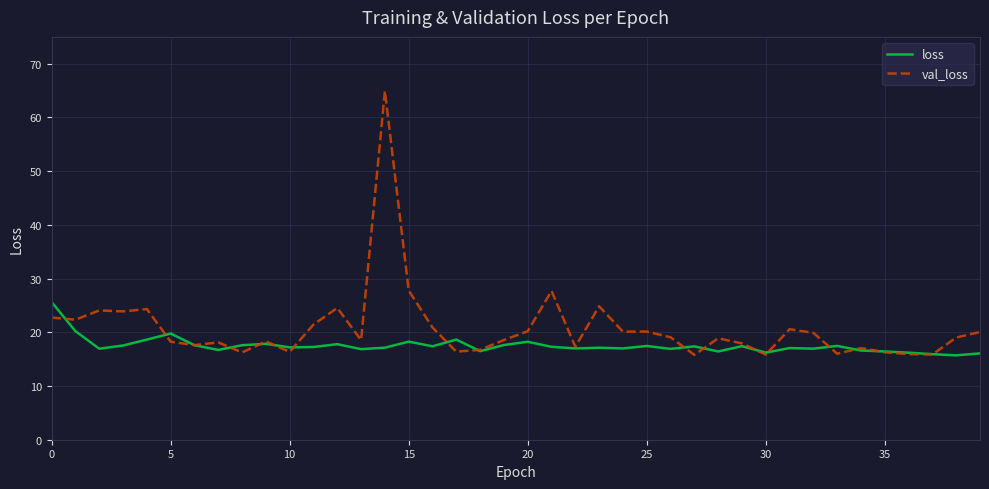

Which series has the largest range (max minus min)?

val_loss